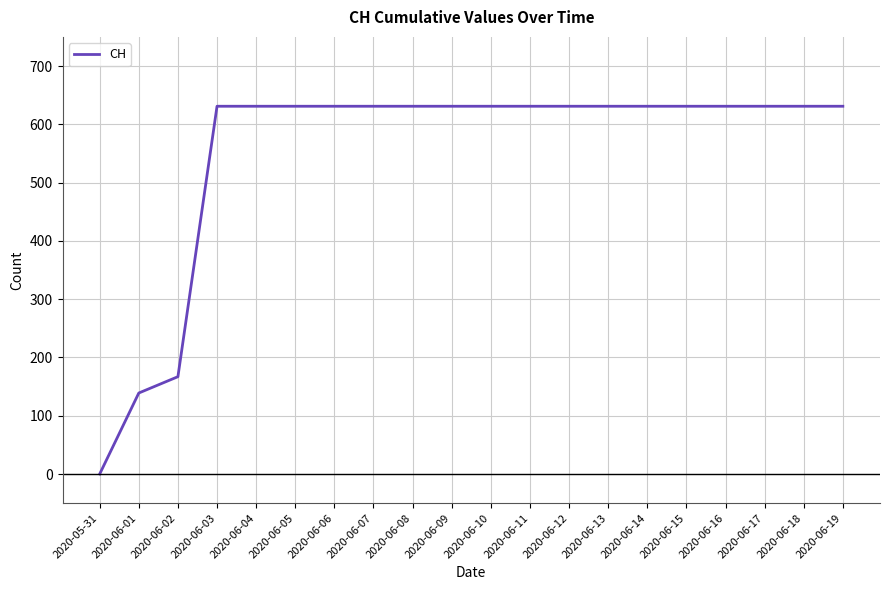

The chart shows a value of 631 at 2020-06-16. True or false?

True